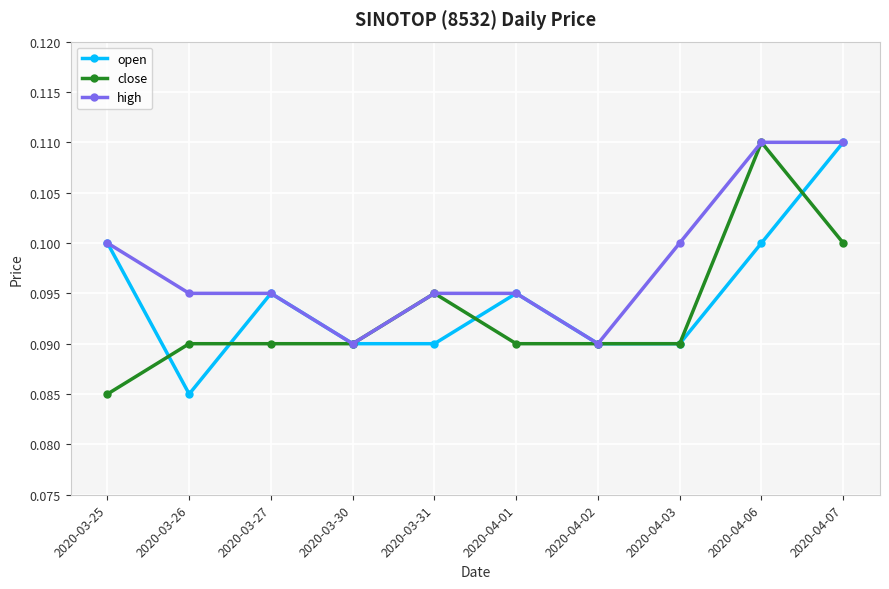

What are all the series names shown in the legend?

open, close, high